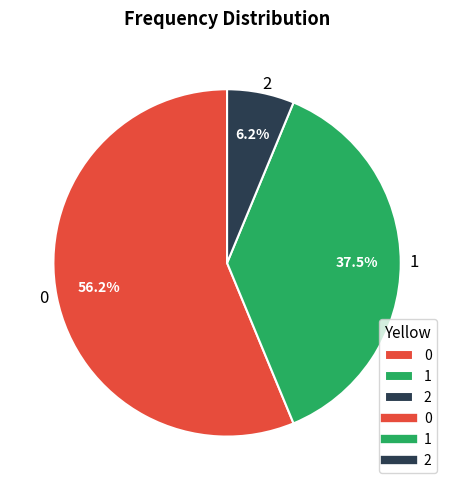

To the nearest percent, what is the average slice percentage?

33%